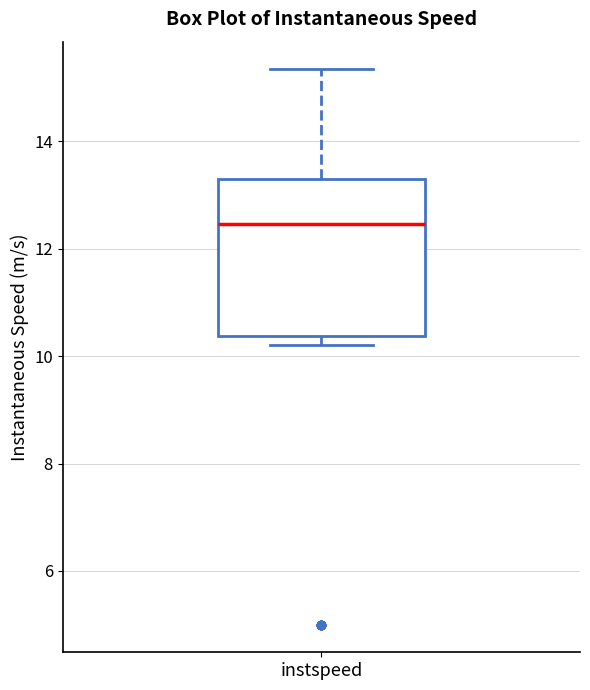

Where does the upper whisker of the box for instspeed end on the y-axis? The values are not printed on the chart, so give them approximately, as read against the axis.

15.4